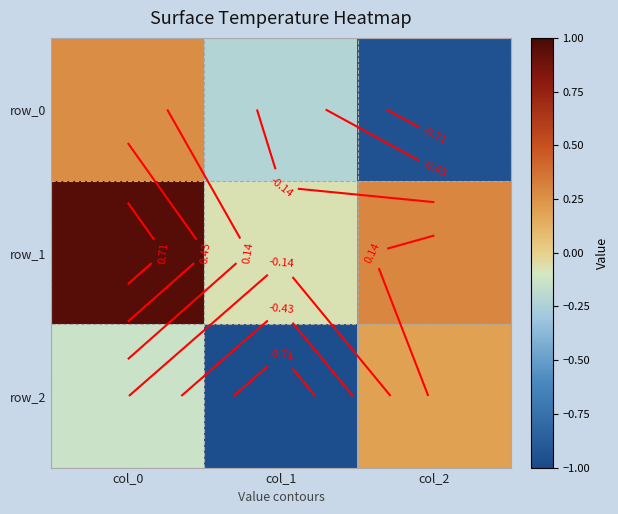

What is the total value across all series at col_1?

-1.3